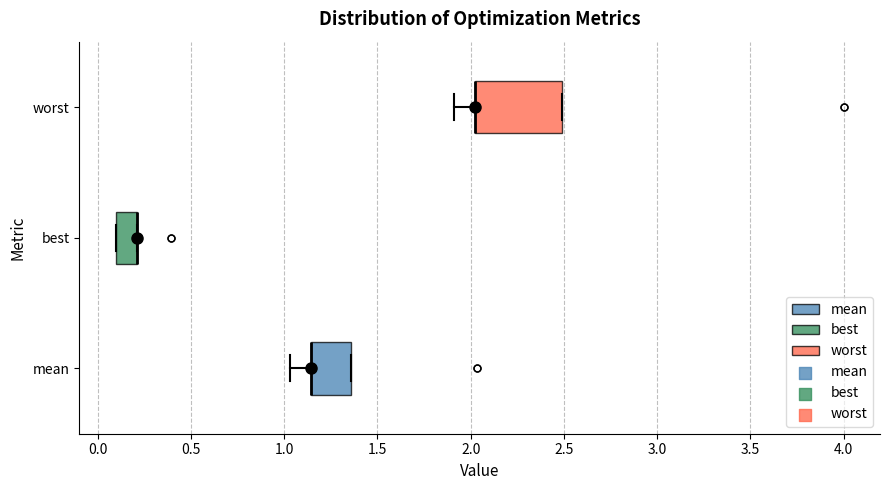

Reading bottom to top, transcribe this box plot: for each box, give where its median line is, the range the box spans, and where its two whiskers end, as read against the x-axis. The values are not printed on the chart, so give them approximately, as read against the axis.

mean: median 1.15 (drawn on the box's left edge), box 1.15 to 1.35, whiskers 1.05 to 1.35
best: median 0.20 (drawn on the box's right edge), box 0.10 to 0.20, whiskers 0.10 to 0.20
worst: median 2.00 (drawn on the box's left edge), box 2.00 to 2.50, whiskers 1.90 to 2.50